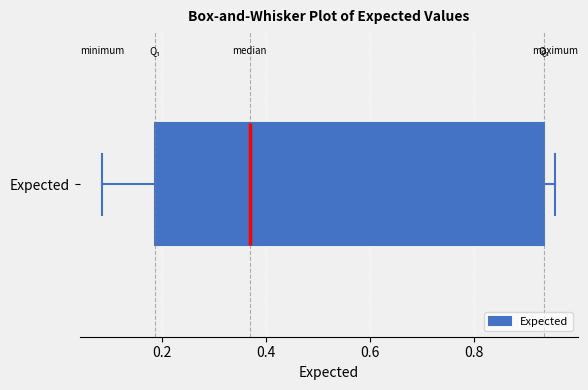

Read this box plot against the x-axis: the position of the median line, the range covered by the box, and the ends of both whiskers. The values are not printed on the chart, so give them approximately, as read against the axis.

median 0.36, box 0.18 to 0.94, whiskers 0.08 to 0.96